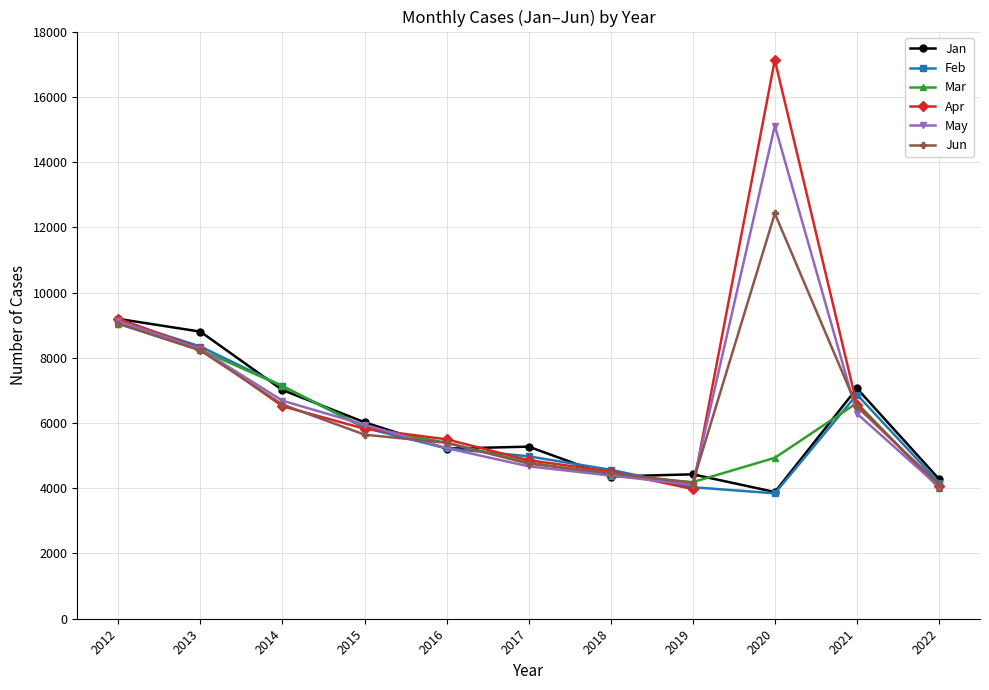

What is the total value across all series at 2019?

24897